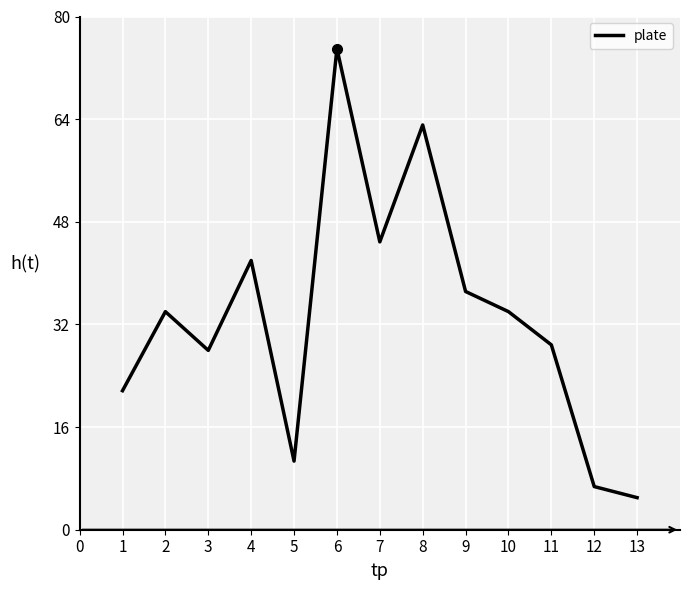

Does the chart display data point markers on the line(s)?

No